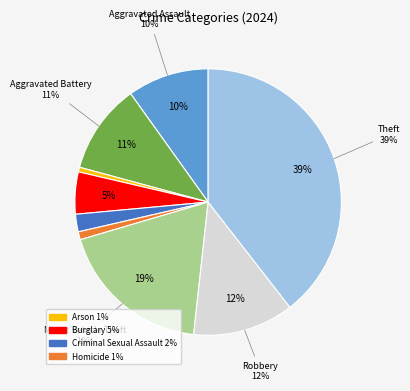

Between Criminal Sexual Assault and Robbery, which is larger?

Robbery